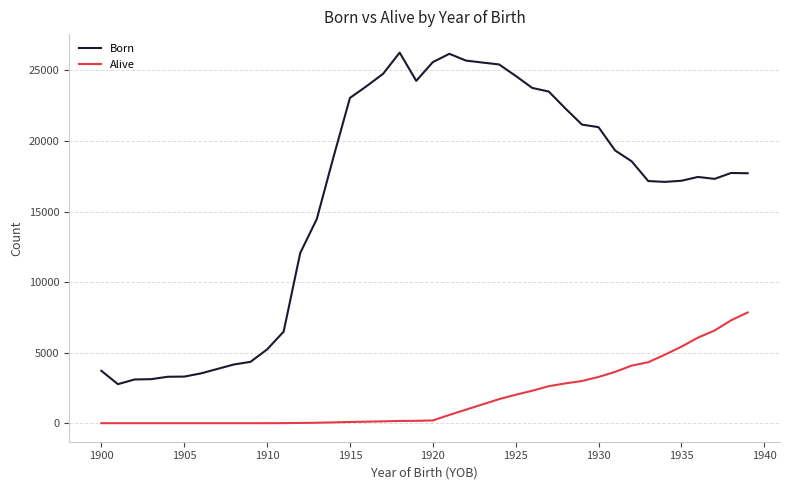

List the series in order of their peak value, highest first.

Born, Alive